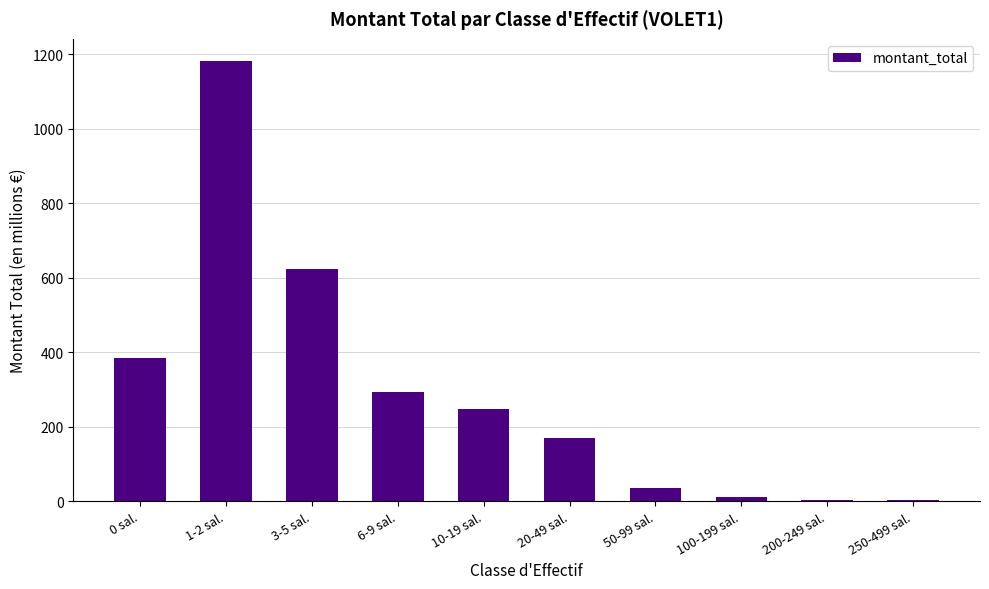

What is the change in value from 6-9 sal. to 250-499 sal.?

-291.5